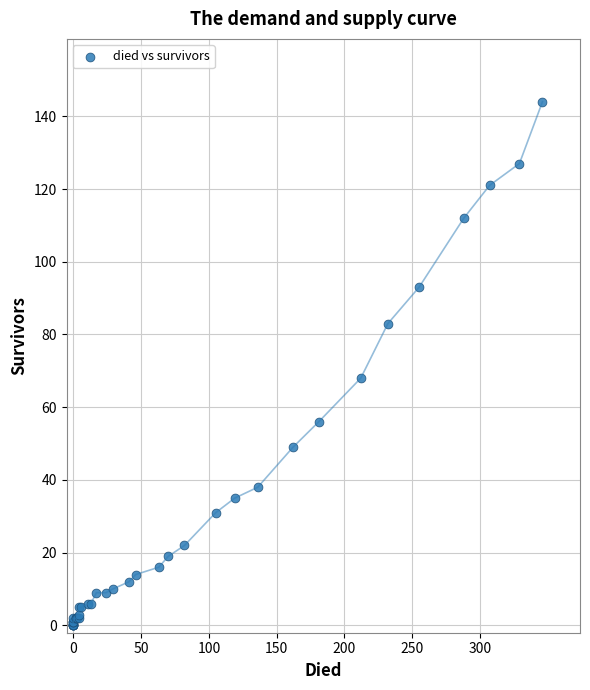

What Y value in the scatter plot is closest to 72?

68